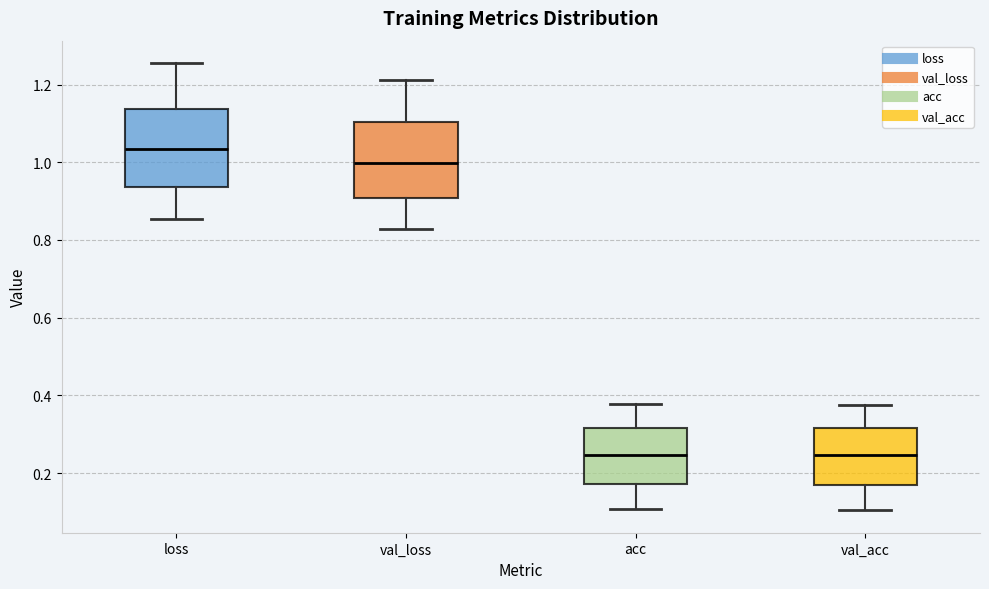

Reading left to right, transcribe this box plot: for each box, give where its median line is, the range the box spans, and where its two whiskers end, as read against the y-axis. The values are not printed on the chart, so give them approximately, as read against the axis.

loss: median 1.04, box 0.94 to 1.14, whiskers 0.86 to 1.26
val_loss: median 1.00, box 0.90 to 1.10, whiskers 0.82 to 1.22
acc: median 0.24, box 0.18 to 0.32, whiskers 0.10 to 0.38
val_acc: median 0.24, box 0.16 to 0.32, whiskers 0.10 to 0.38